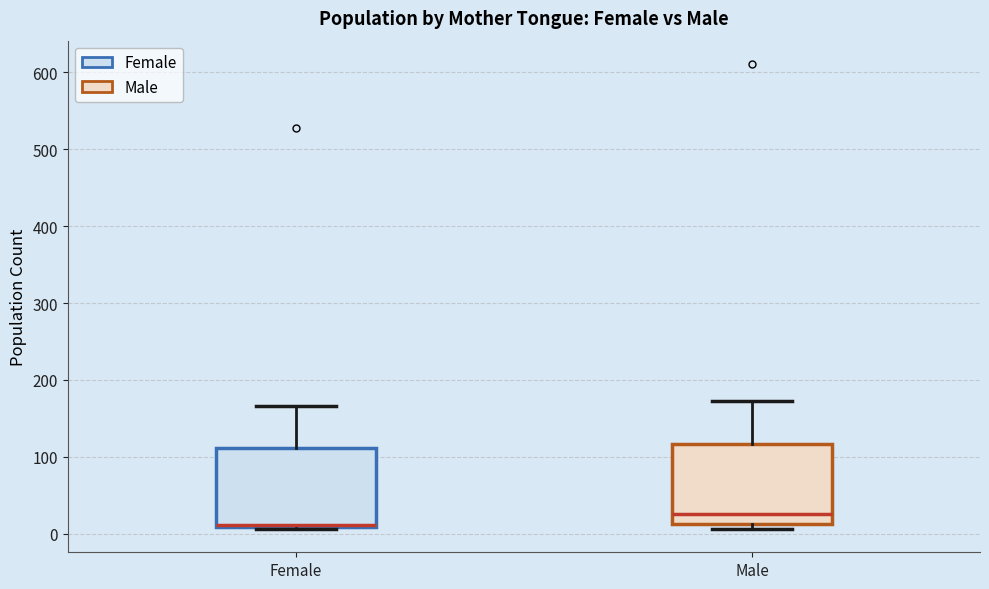

Reading left to right, transcribe this box plot: for each box, give where its median line is, the range the box spans, and where its two whiskers end, as read against the y-axis. The values are not printed on the chart, so give them approximately, as read against the axis.

Female: median 10, box 10 to 110, whiskers 10 to 170
Male: median 30, box 10 to 120, whiskers 10 (just below the box's lower edge) to 170